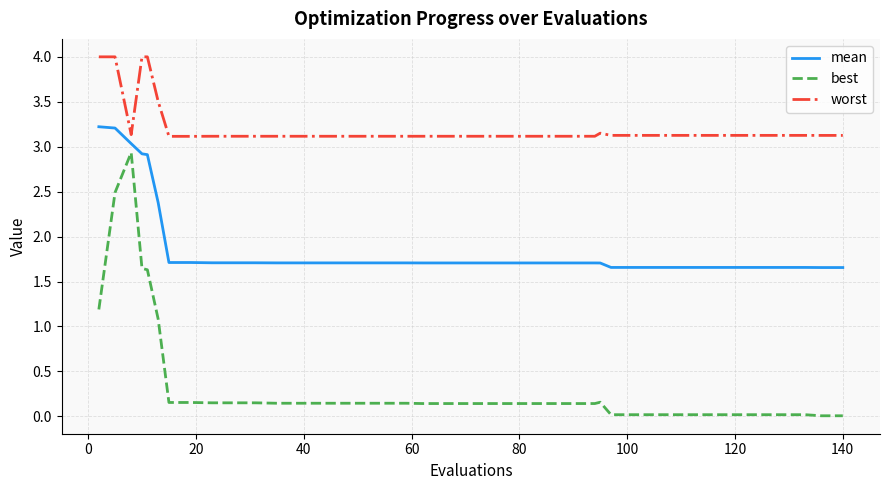

What is the average value of the best series?

0.4